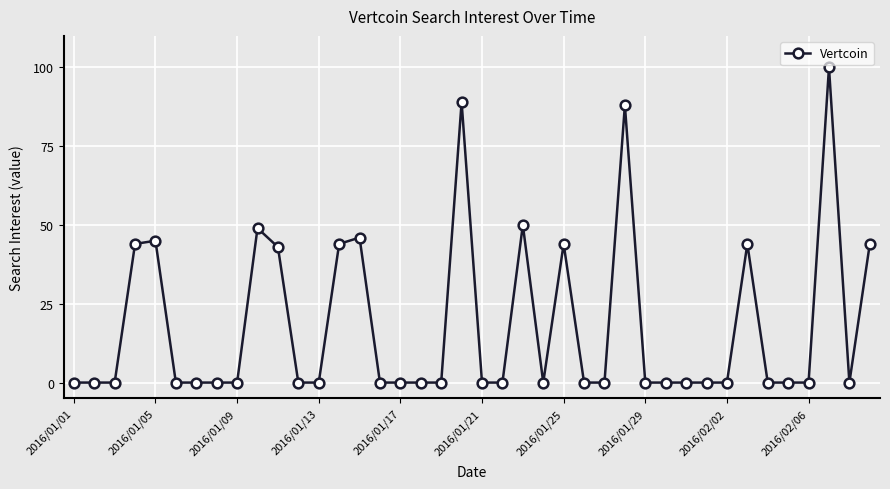

What is the sum of all values?

730